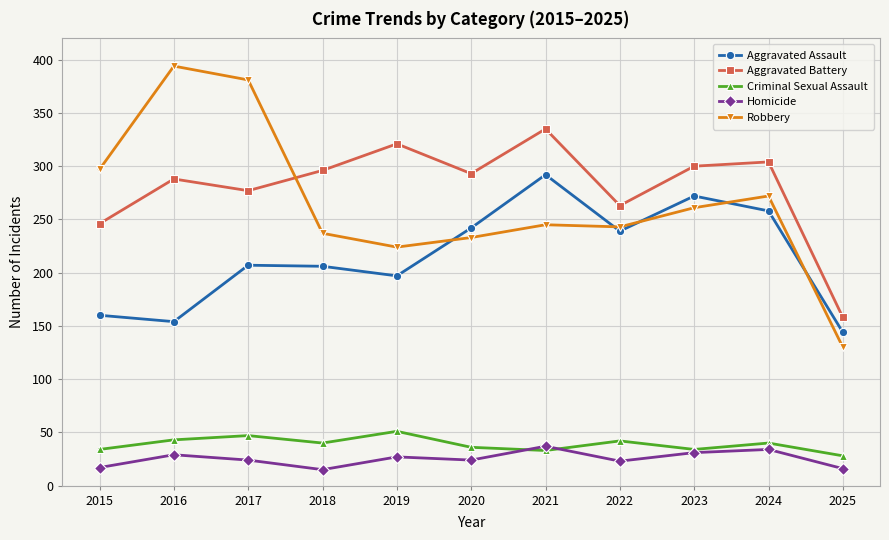

Is it true that Homicide equals 24 at 2017?

True